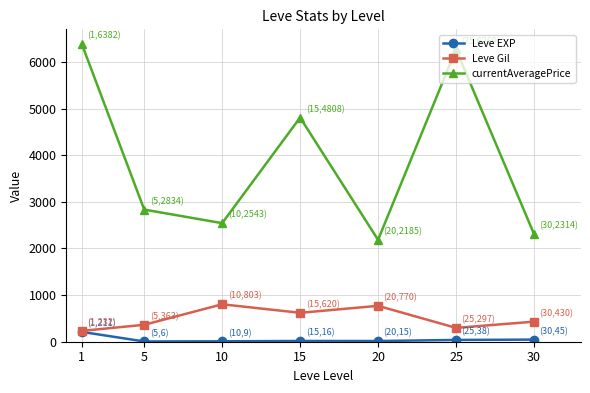

True or false: currentAveragePrice and Leve EXP cross at least once.

False